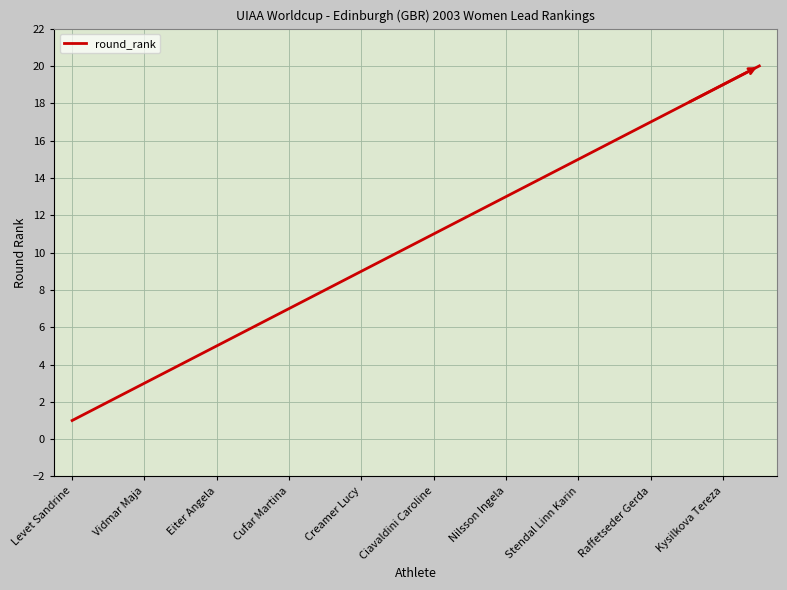

What is the maximum value shown in the chart?

20